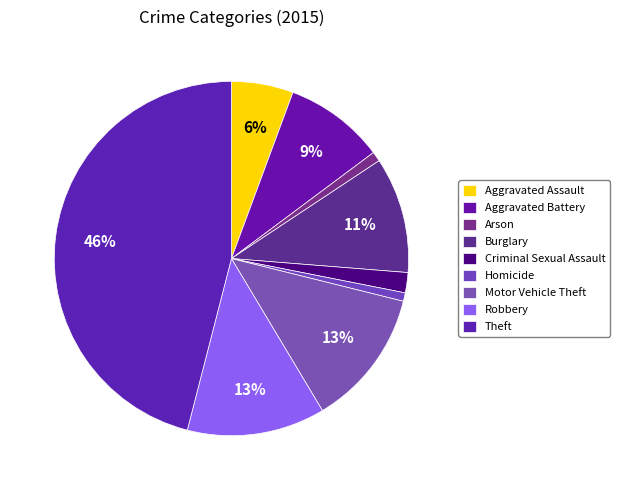

What percentage is NOT represented by Arson?

99.1%